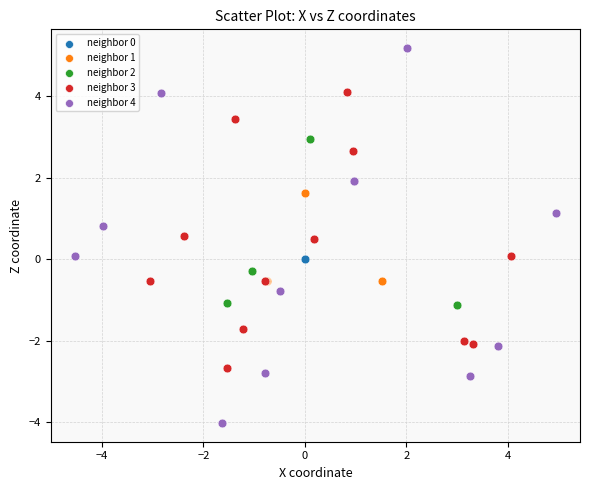

Which series contains the highest Y value?

neighbor 4